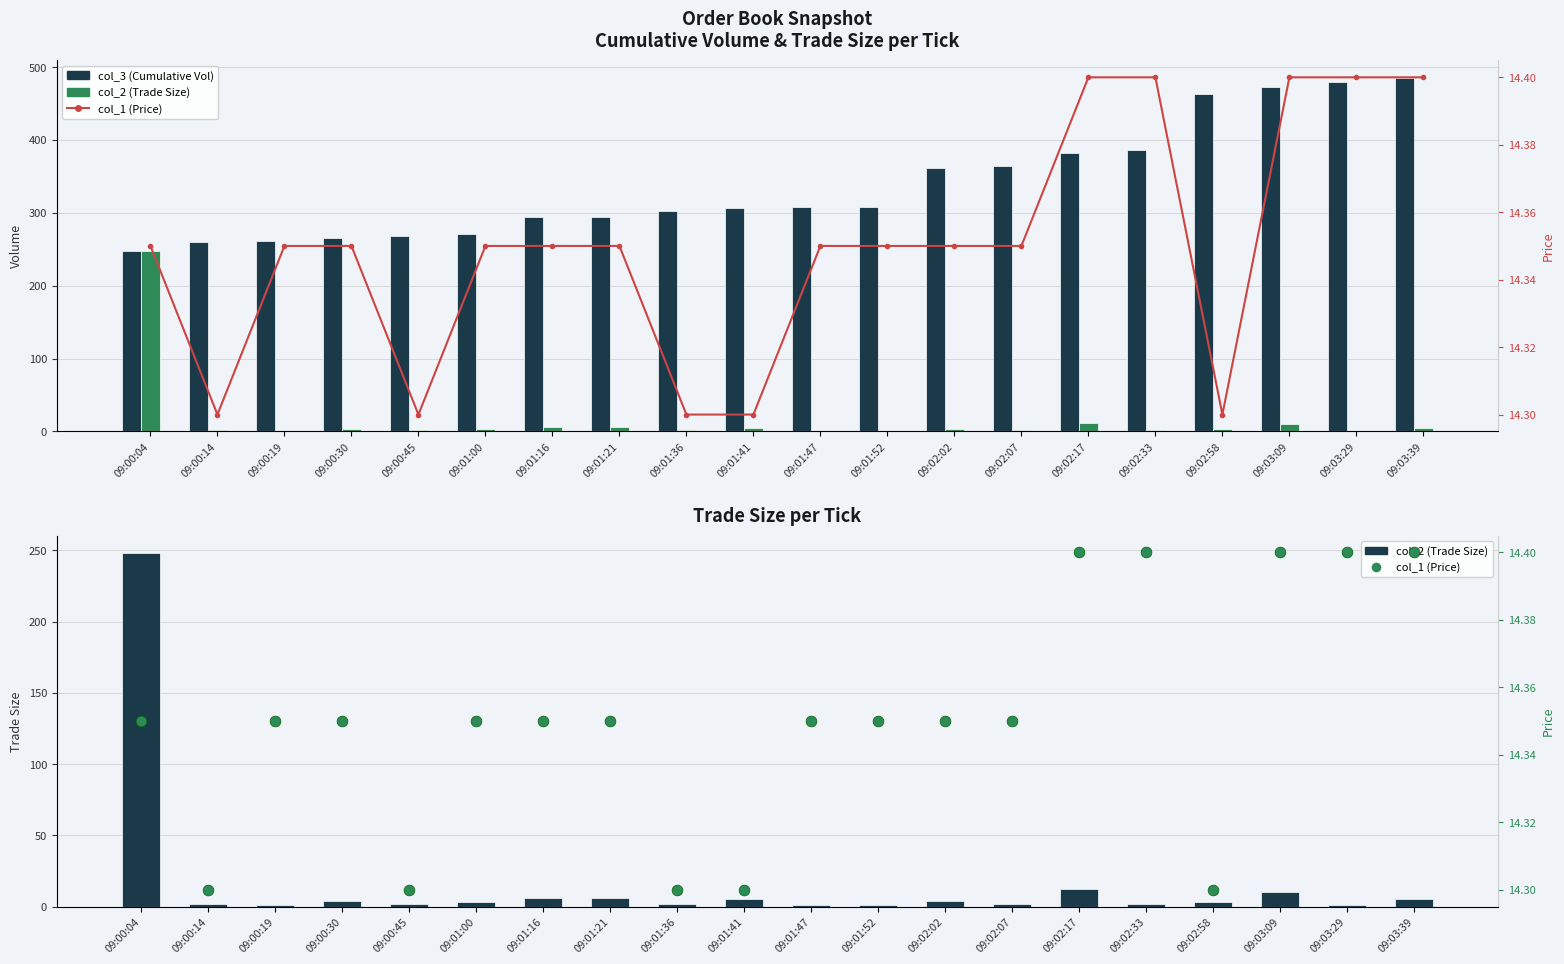

At how many categories does at least one series exceed 10?

20